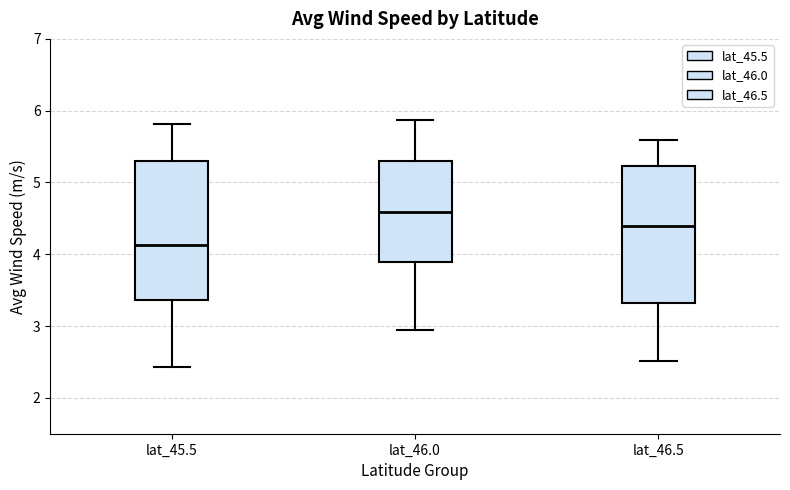

Reading left to right, transcribe this box plot: for each box, give where its median line is, the range the box spans, and where its two whiskers end, as read against the y-axis. The values are not printed on the chart, so give them approximately, as read against the axis.

lat_45.5: median 4.1, box 3.4 to 5.3, whiskers 2.4 to 5.8
lat_46.0: median 4.6, box 3.9 to 5.3, whiskers 2.9 to 5.9
lat_46.5: median 4.4, box 3.3 to 5.2, whiskers 2.5 to 5.6